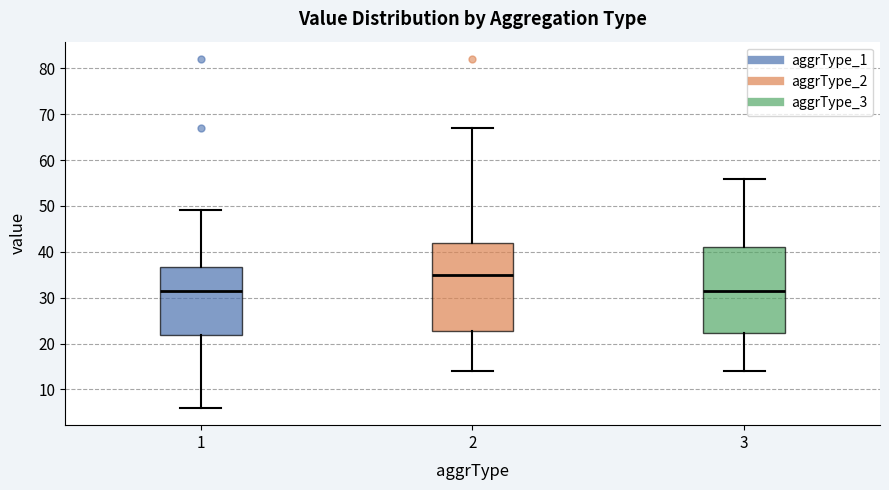

Reading left to right, transcribe this box plot: for each box, give where its median line is, the range the box spans, and where its two whiskers end, as read against the y-axis. The values are not printed on the chart, so give them approximately, as read against the axis.

1: median 32, box 22 to 37, whiskers 6 to 49
2: median 35, box 23 to 42, whiskers 14 to 67
3: median 32, box 22 to 41, whiskers 14 to 56